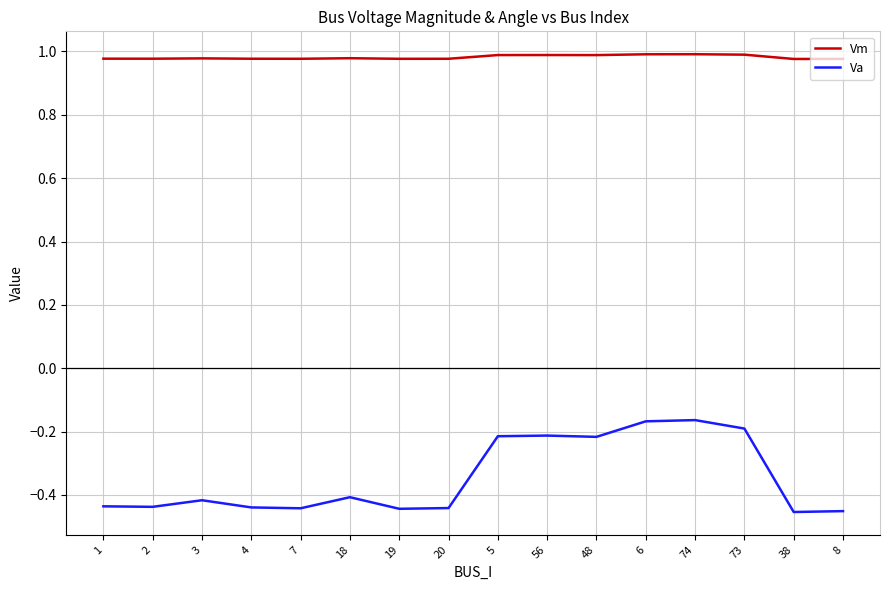

Rank the series at 19 from lowest to highest value.

Va, Vm